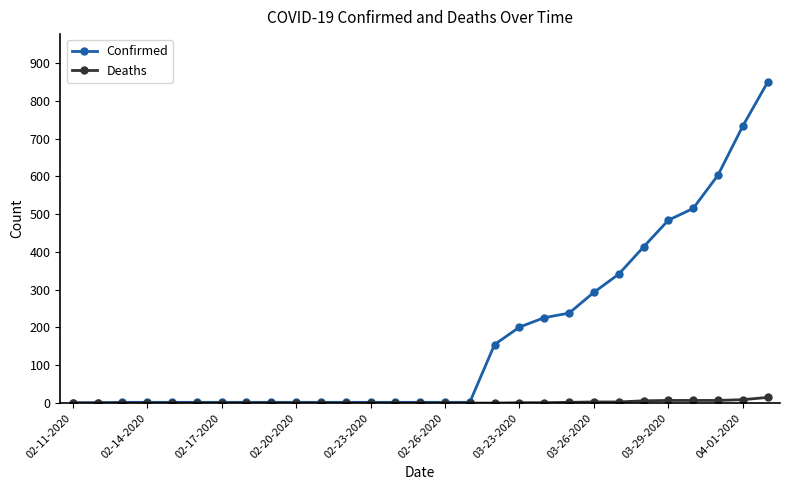

What is the highest value of the Confirmed series?

849